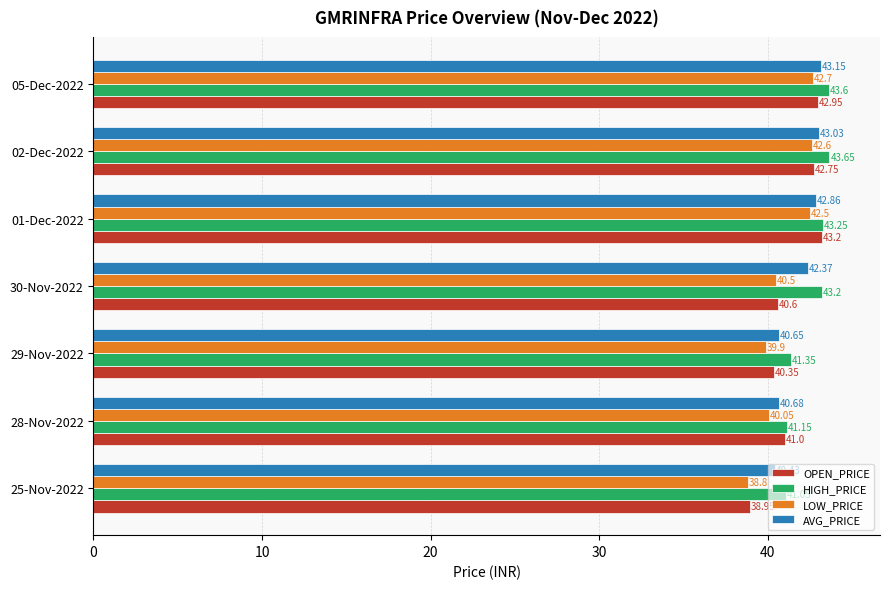

List the series in order of their overall mean, highest first.

HIGH_PRICE, AVG_PRICE, OPEN_PRICE, LOW_PRICE